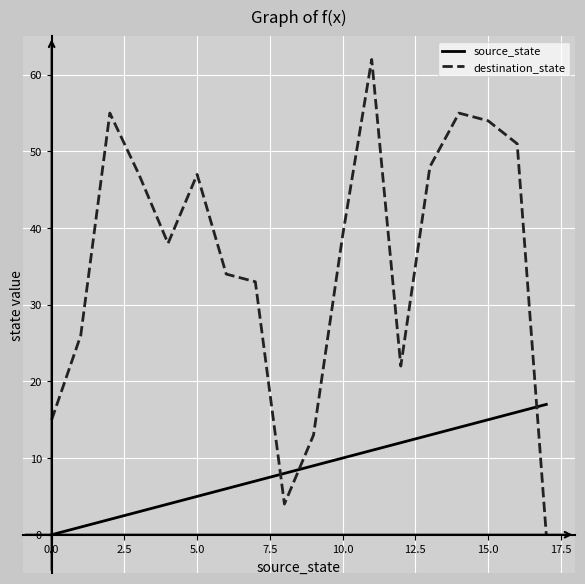

What is the maximum value for destination_state?

62